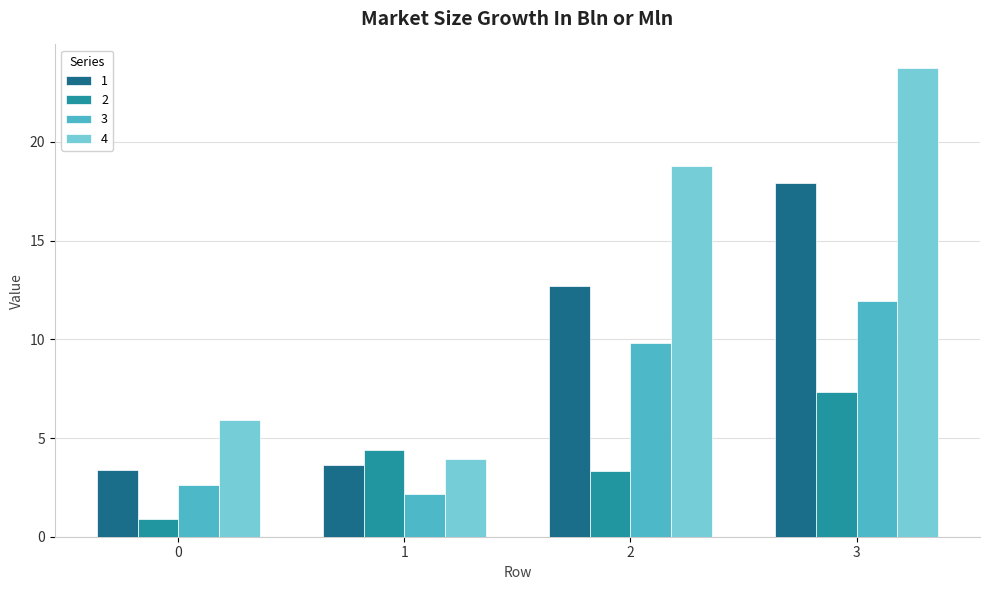

Which series has the largest total across all categories?

4